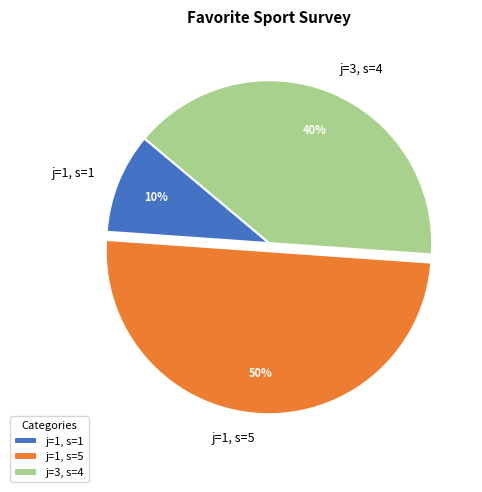

Is j=3, s=4 the majority of the pie?

No